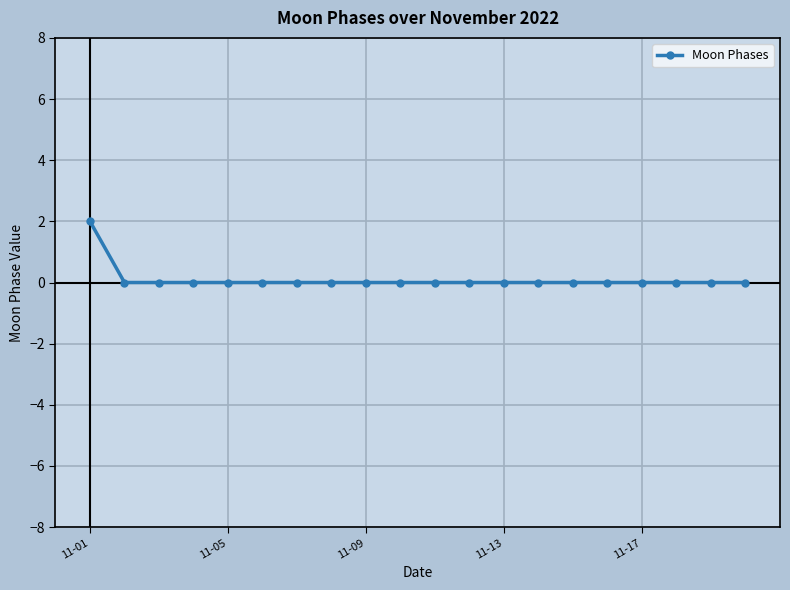

What is the greatest value displayed?

2